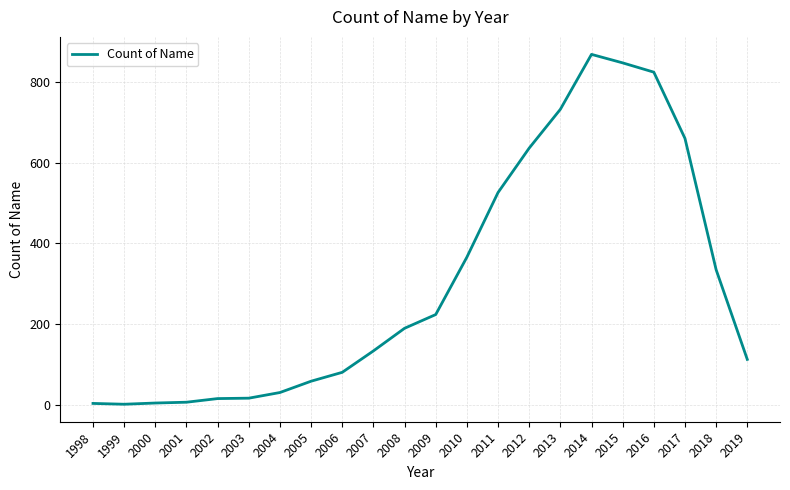

Where is the data nearest to the value 435?

2010